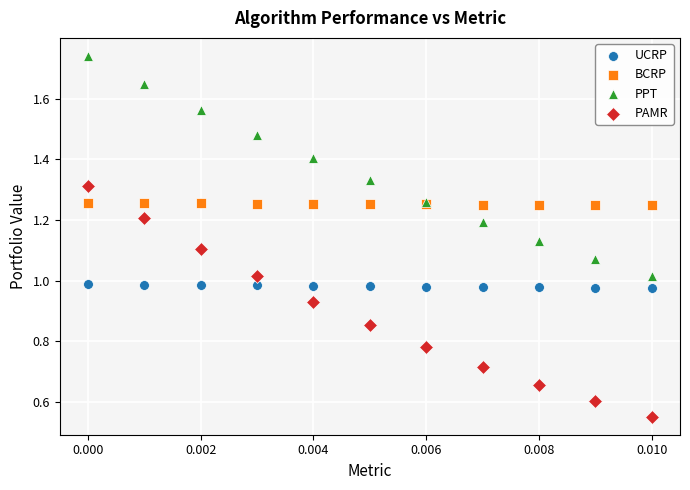

Which series has the largest Y range (max minus min)?

PAMR